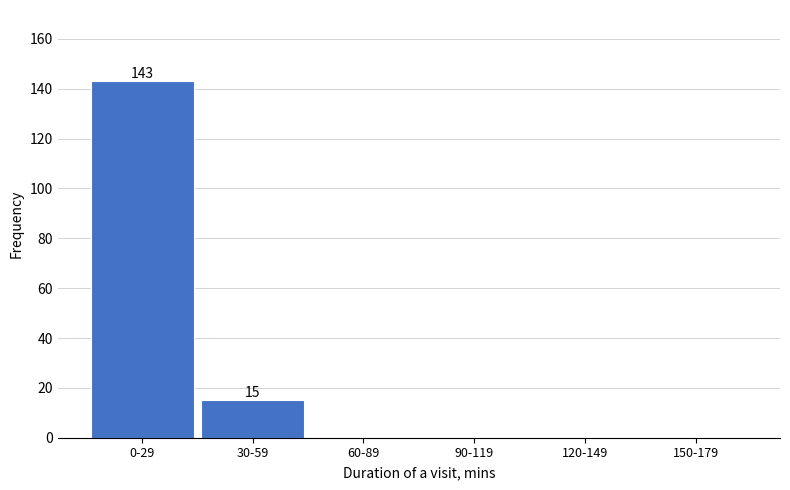

Reading right to left, transcribe all the data shown in this chart.

150-179=0	120-149=0	90-119=0	60-89=0	30-59=15	0-29=143